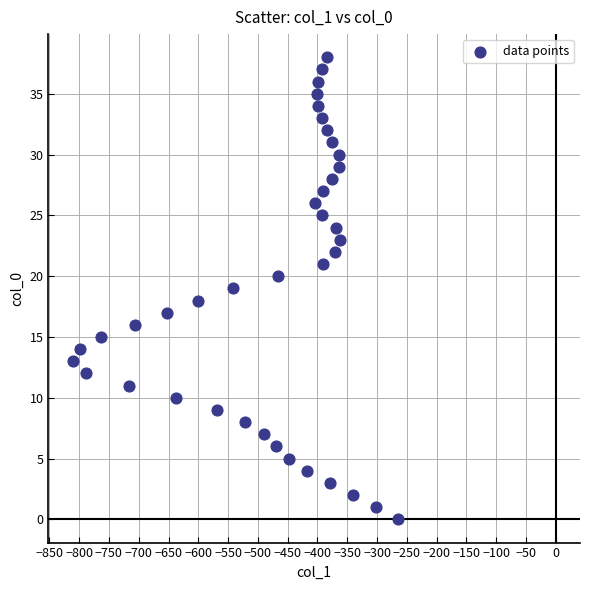

What is the range of X values (max minus min)?

546